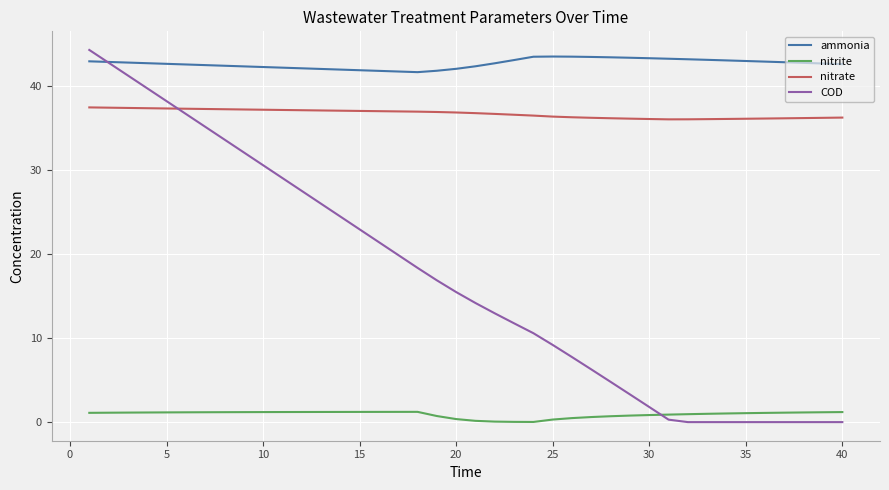

True or false: nitrate and ammonia cross at least once.

False